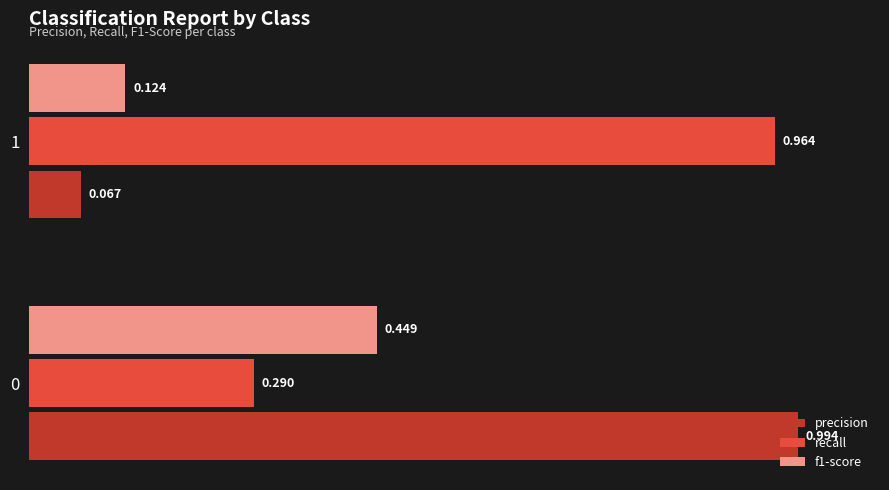

Which series changed the most between 0 and 1?

precision